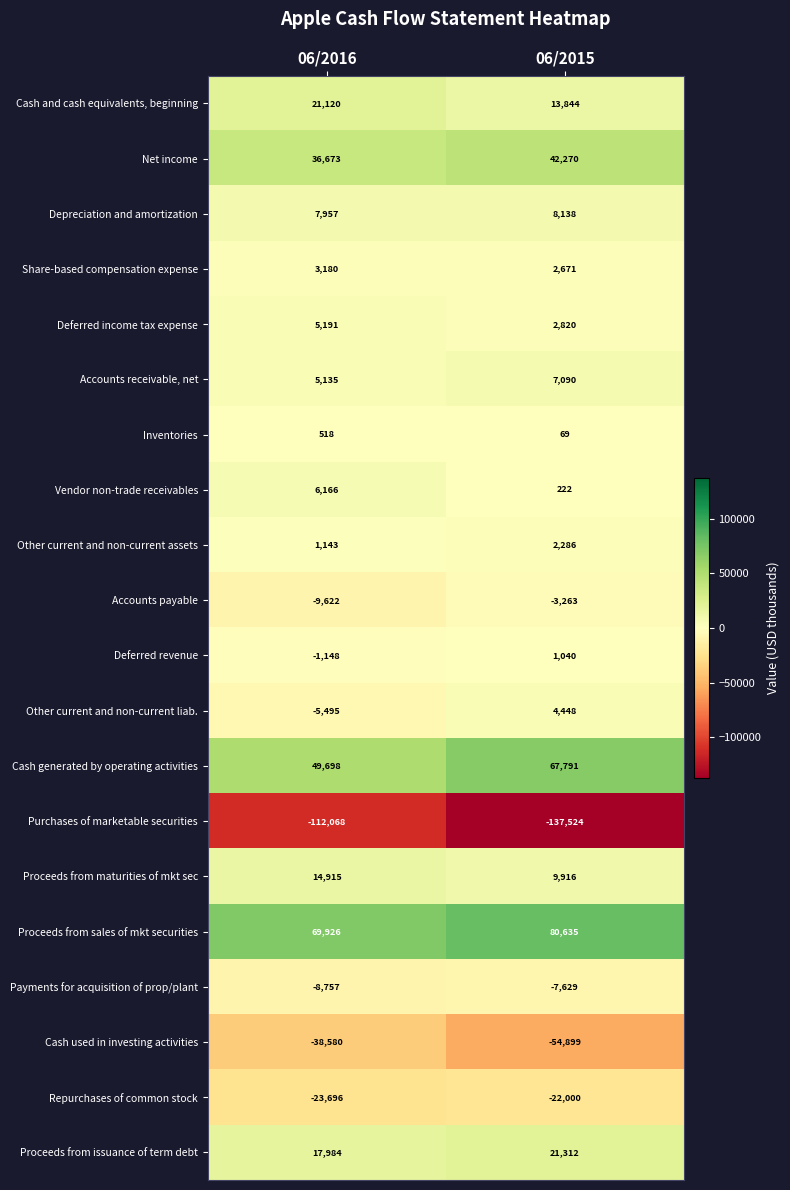

What is the highest value of the Depreciation and amortization series?

8138